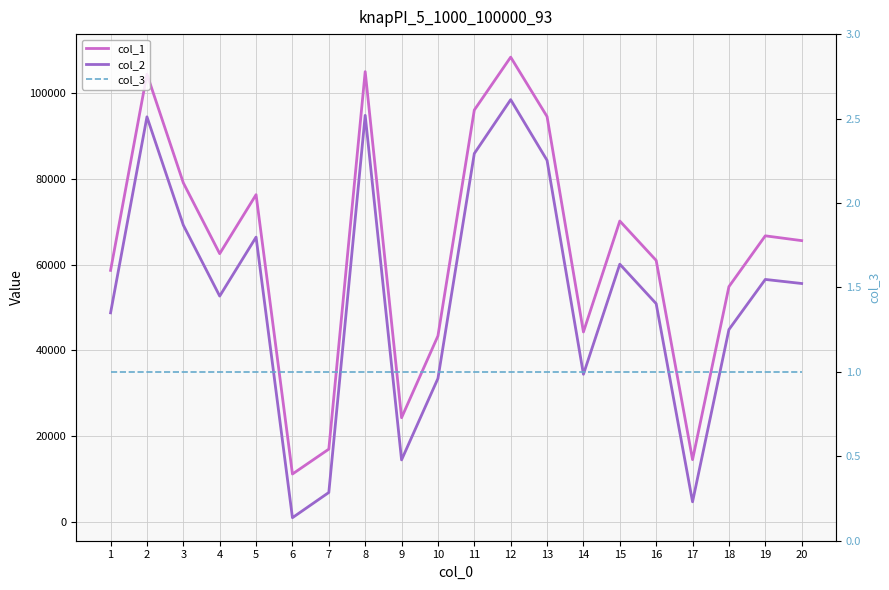

At which category does the chart reach its minimum across all series?

1